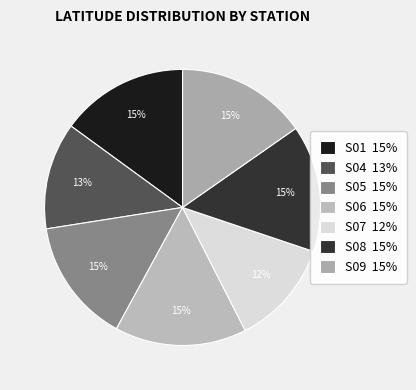

Which category has the smallest portion of the pie?

S07